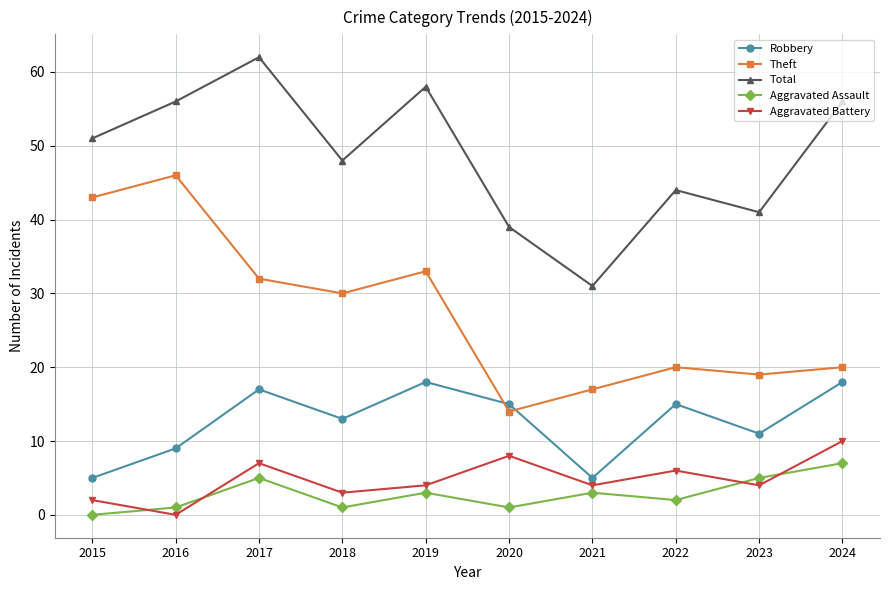

True or false: Aggravated Assault and Robbery intersect in this chart.

False